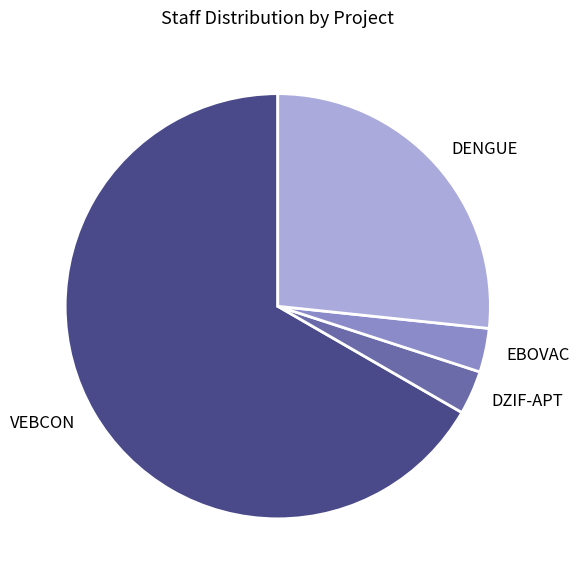

Which category has the biggest portion of the pie?

VEBCON